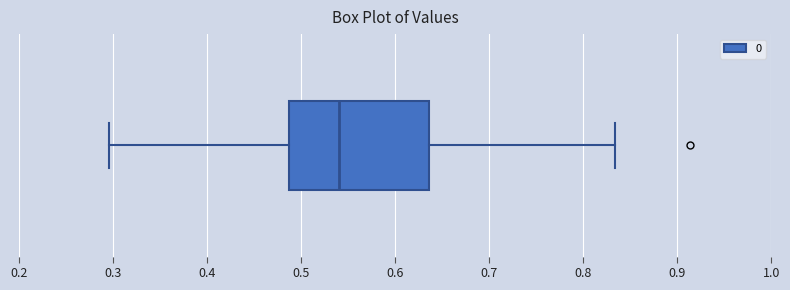

Read this box plot against the x-axis: the position of the median line, the range covered by the box, and the ends of both whiskers. The values are not printed on the chart, so give them approximately, as read against the axis.

median 0.54, box 0.49 to 0.64, whiskers 0.30 to 0.83